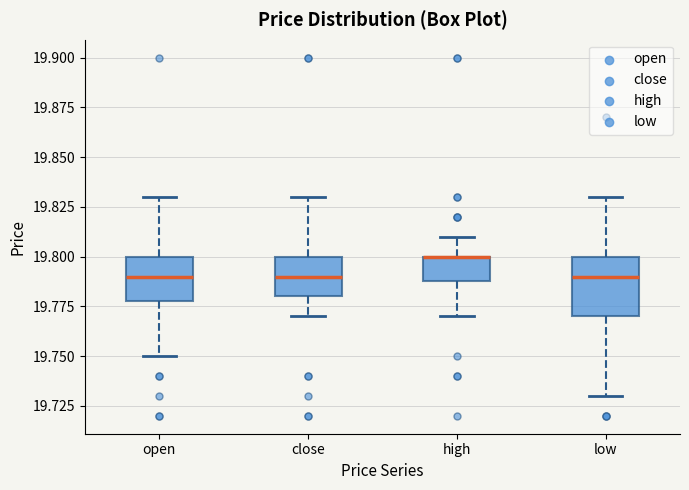

Reading left to right, transcribe this box plot: for each box, give where its median line is, the range the box spans, and where its two whiskers end, as read against the y-axis. The values are not printed on the chart, so give them approximately, as read against the axis.

open: median 19.79, box 19.78 to 19.80, whiskers 19.75 to 19.83
close: median 19.79, box 19.78 to 19.80, whiskers 19.77 to 19.83
high: median 19.80 (drawn on the box's upper edge), box 19.79 to 19.80, whiskers 19.77 to 19.81
low: median 19.79, box 19.77 to 19.80, whiskers 19.73 to 19.83